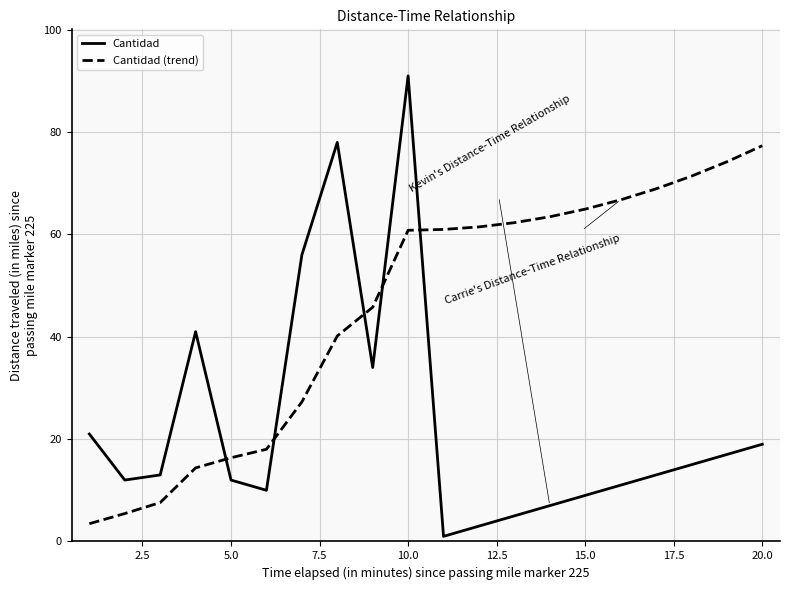

Rank the series by their maximum value, from lowest to highest.

Cantidad (trend), Cantidad